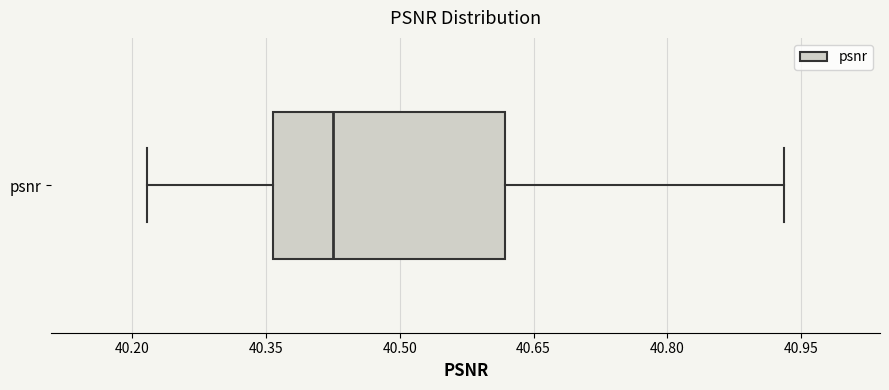

Where does the median line of the box for psnr sit on the x-axis? The values are not printed on the chart, so give them approximately, as read against the axis.

40.42